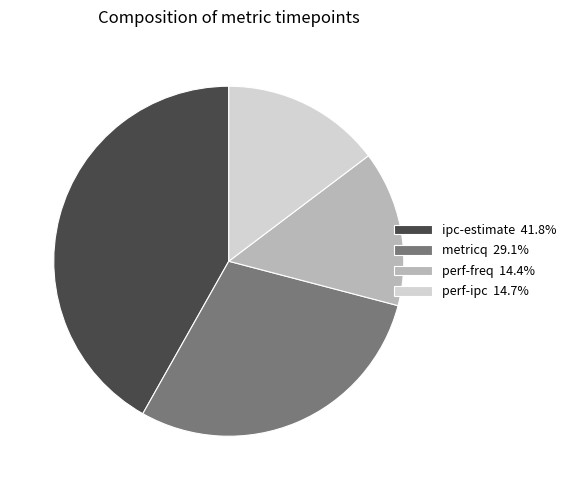

Does any single category account for the majority?

No